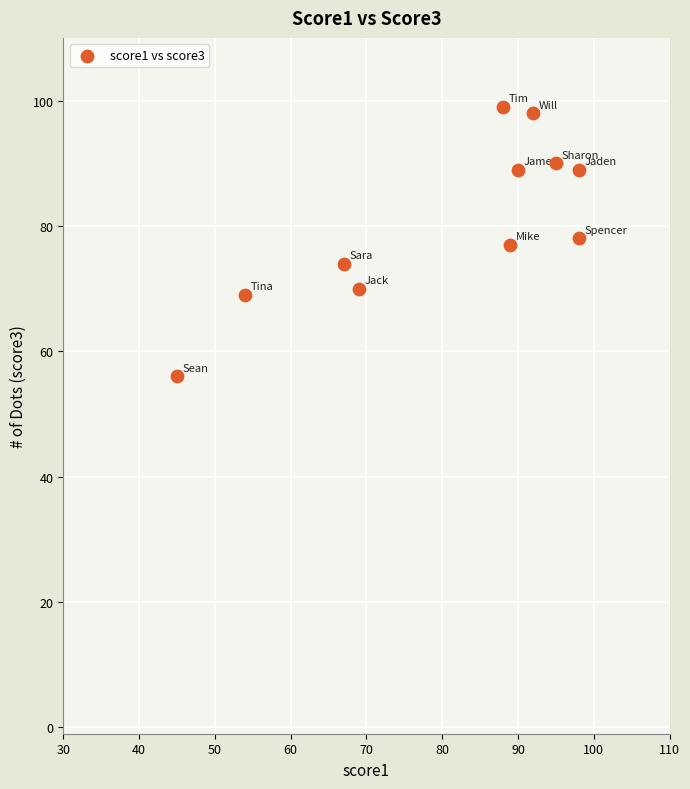

What is the average X value?

80